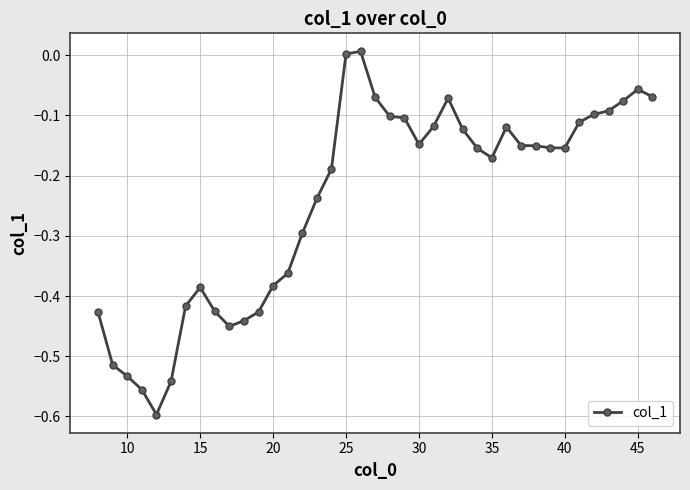

What is the difference between the maximum and minimum values?

0.6